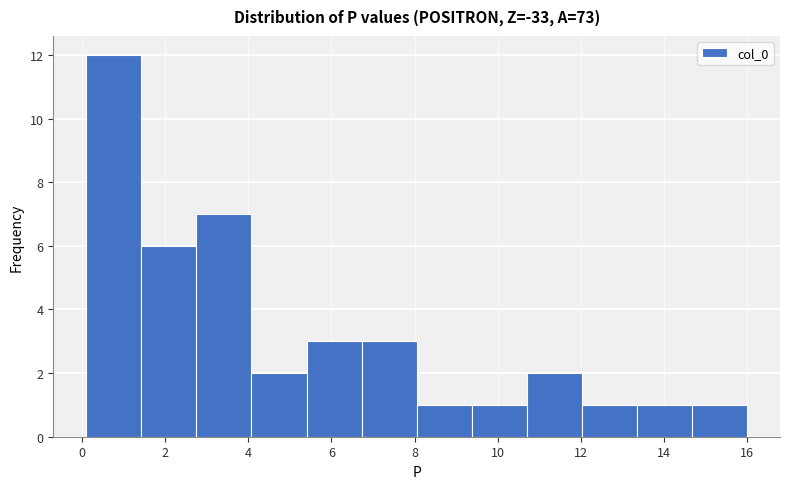

How tall is the bar that spans 12.0 to 13.4 on the x-axis? Neither the bar edges nor the heights are printed on the chart, so give them approximately, as read against the axes.

1